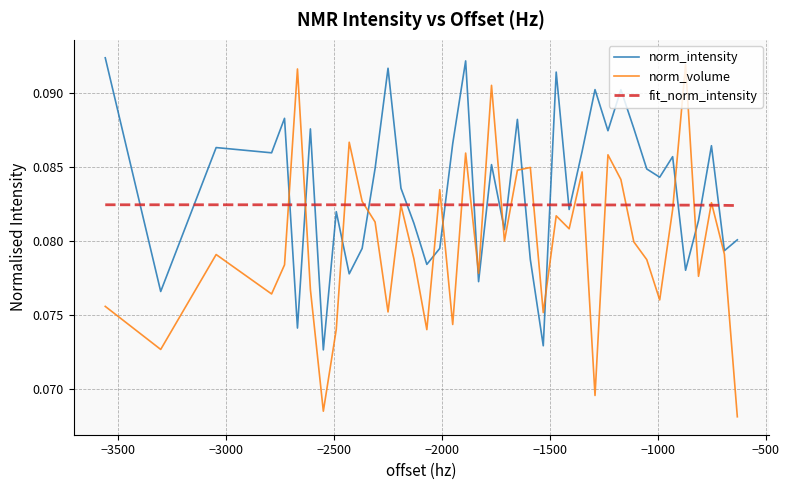

True or false: norm_intensity and fit_norm_intensity intersect in this chart.

True